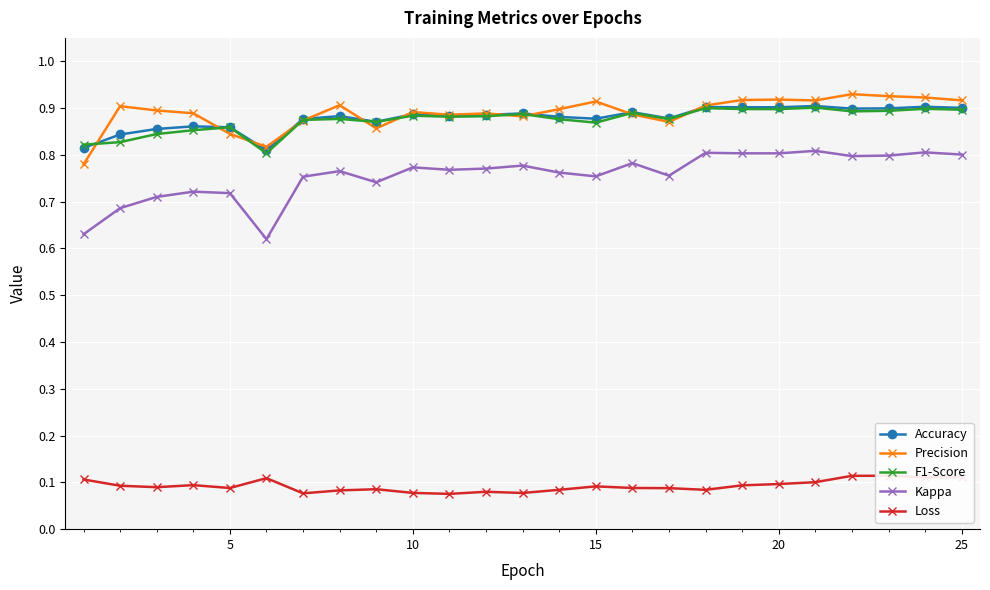

True or false: Kappa and F1-Score intersect in this chart.

False